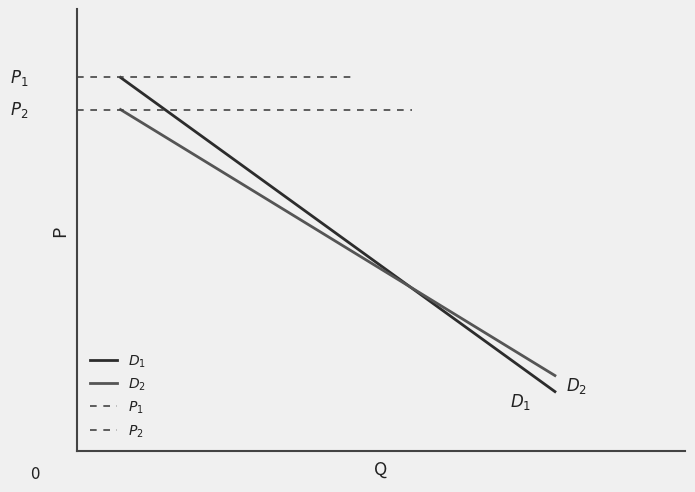

What is the average value of the $P_1$ series?

86.1